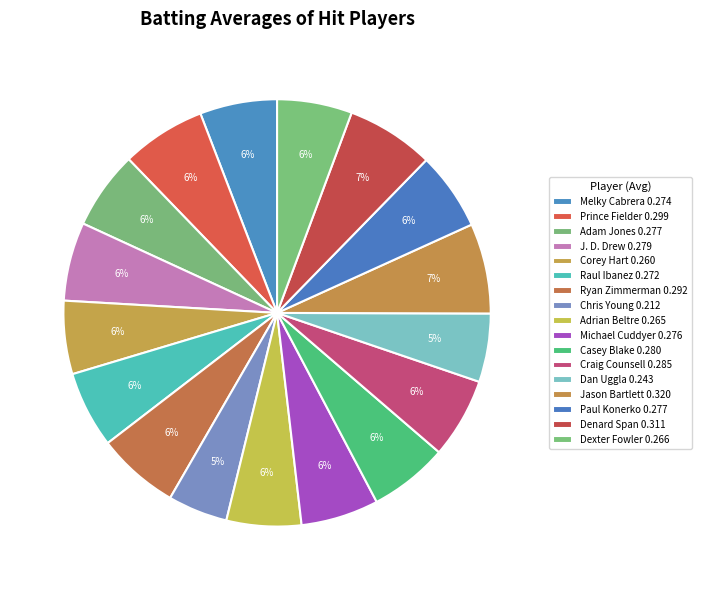

True or false: Adam Jones accounts for 6% of the total.

True